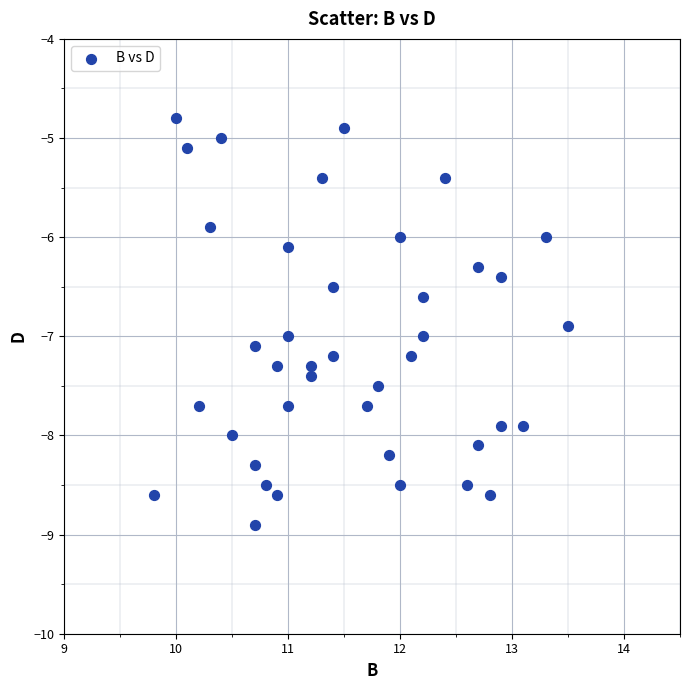

What is the range of X values (max minus min)?

3.7